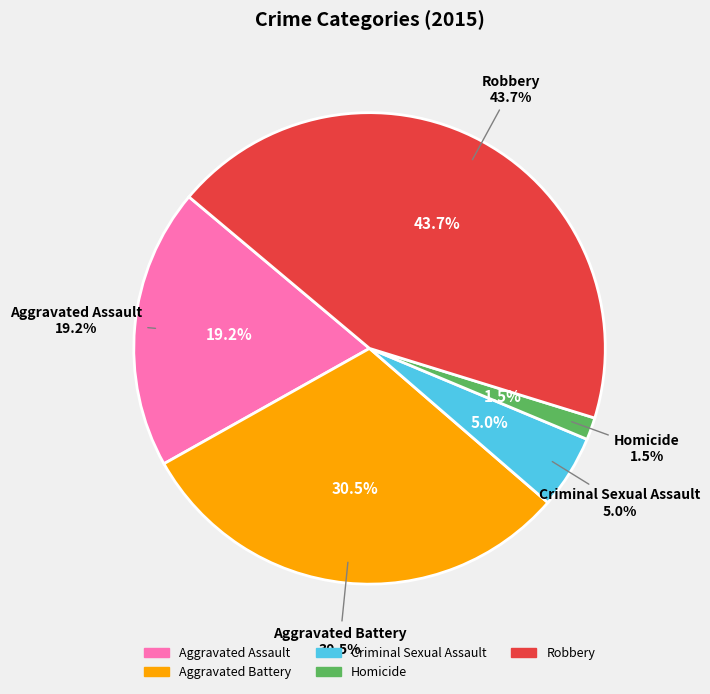

Which has a higher value, Robbery or Aggravated Assault?

Robbery